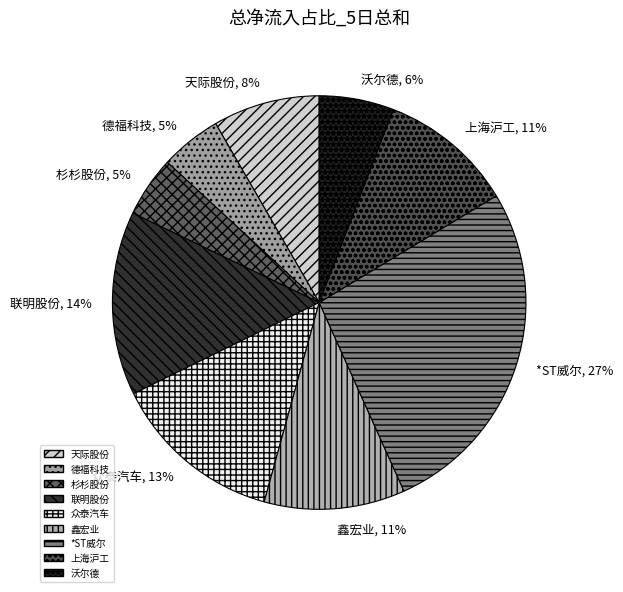

To the nearest percent, what is the combined percentage of 天际股份 and 杉杉股份?

13%